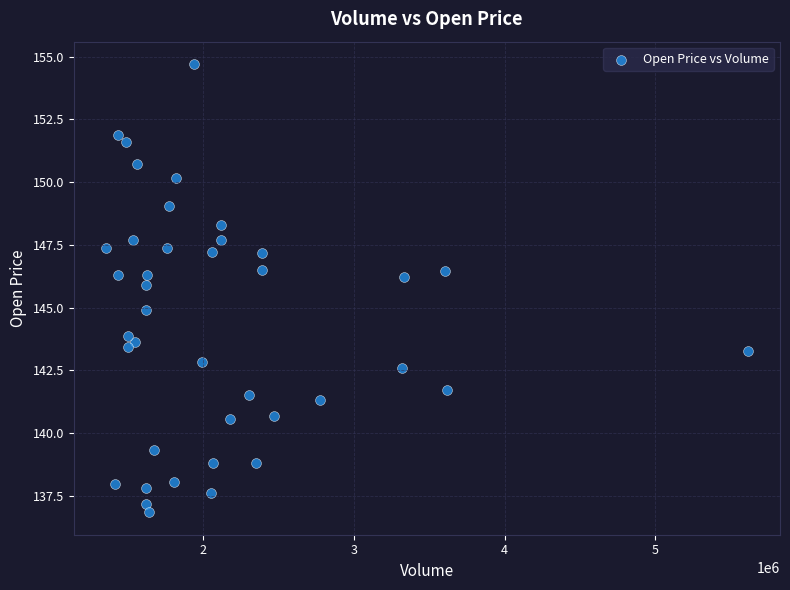

What is the range of X values (max minus min)?

4262800.0